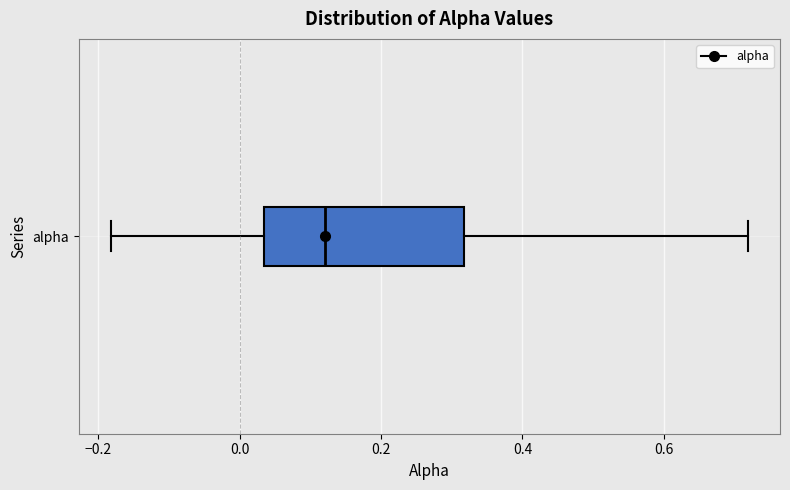

Transcribe this box plot: give where the median line is, the range the box spans, and where the two whiskers end, as read against the x-axis. The values are not printed on the chart, so give them approximately, as read against the axis.

median 0.12, box 0.04 to 0.32, whiskers -0.18 to 0.72